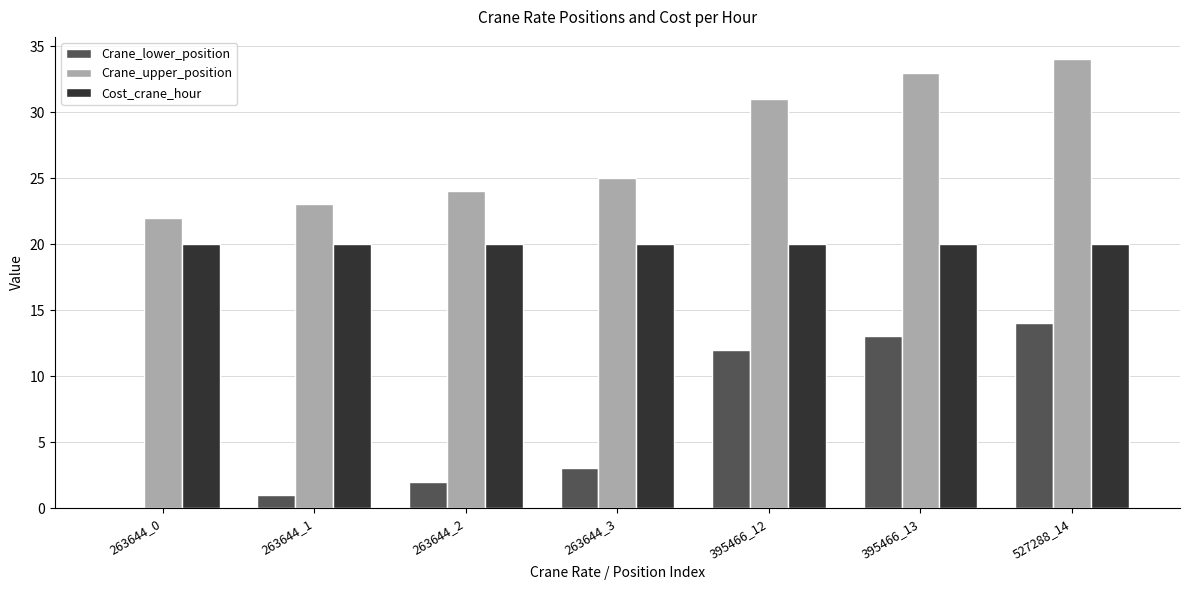

Which category has the highest value in the Crane_upper_position series?

527288_14